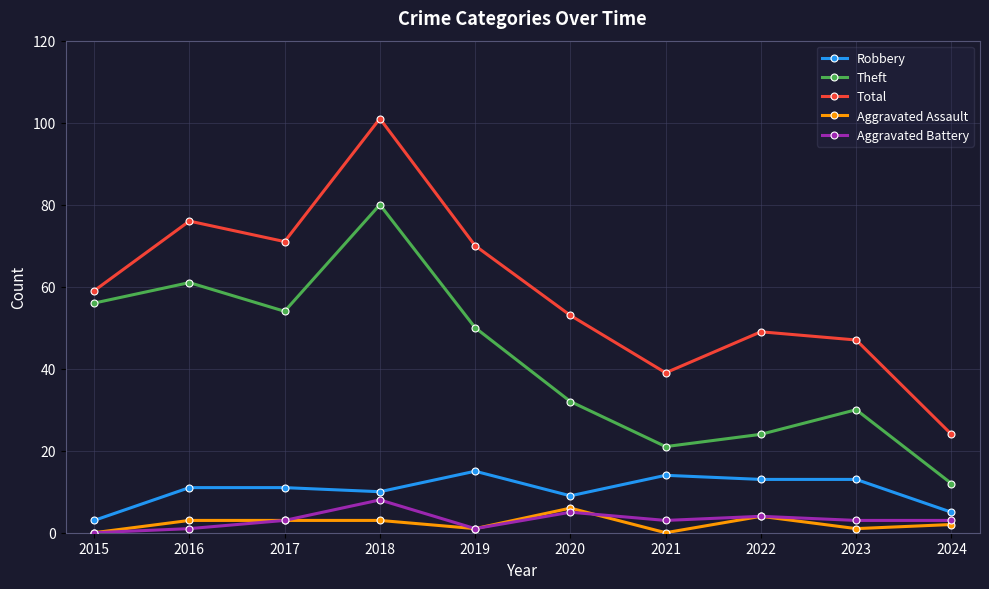

Which series changed the most between 2016 and 2017?

Theft